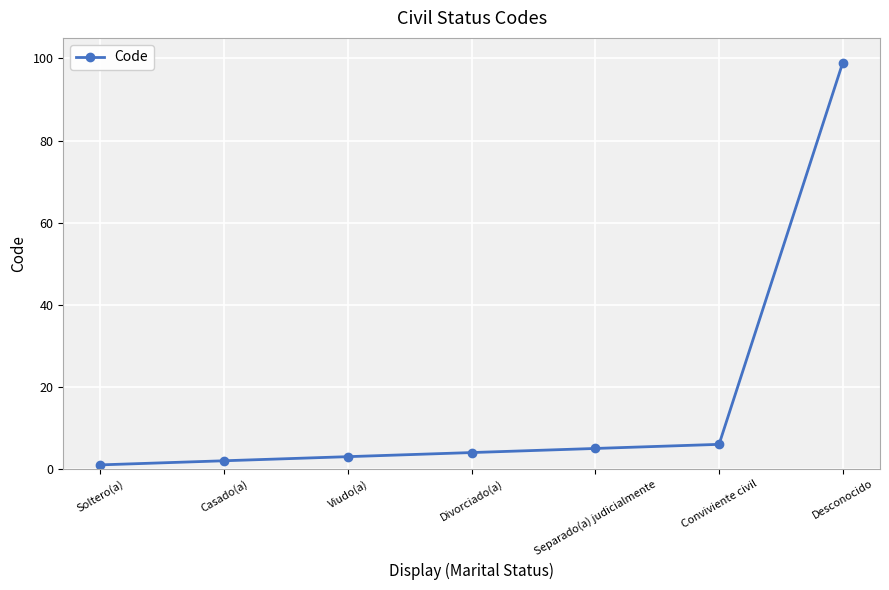

The chart shows a value of 4 at Divorciado(a). True or false?

True